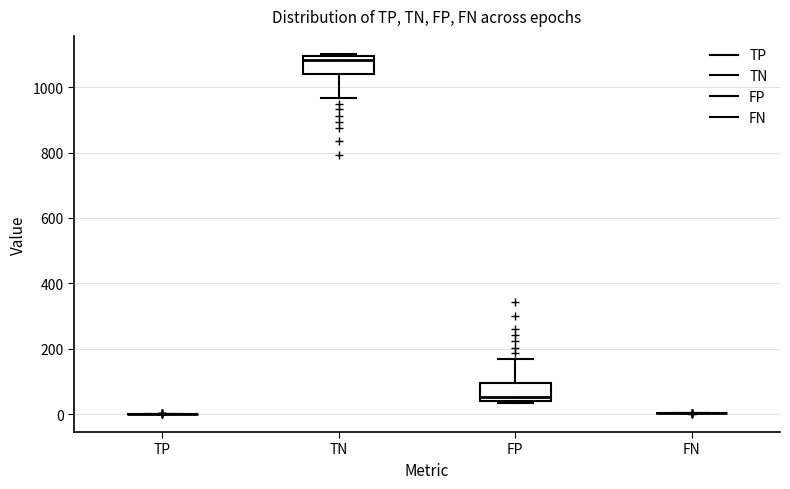

Reading left to right, transcribe this box plot: for each box, give where its median line is, the range the box spans, and where its two whiskers end, as read against the y-axis. The values are not printed on the chart, so give them approximately, as read against the axis.

TP: box collapsed to a line at 0, whiskers 0 to 0
TN: median 1080, box 1040 to 1100, whiskers 960 to 1100 (just above the box's upper edge)
FP: median 60, box 40 to 100, whiskers 40 (just below the box's lower edge) to 160
FN: box collapsed to a line at 0, whiskers 0 to 0